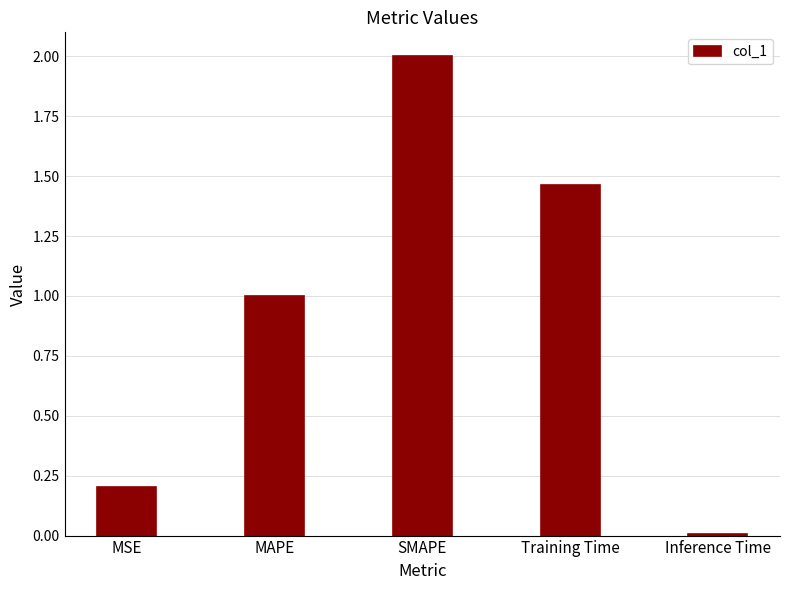

Rank the categories by value from highest to lowest.

SMAPE, Training Time, MAPE, MSE, Inference Time